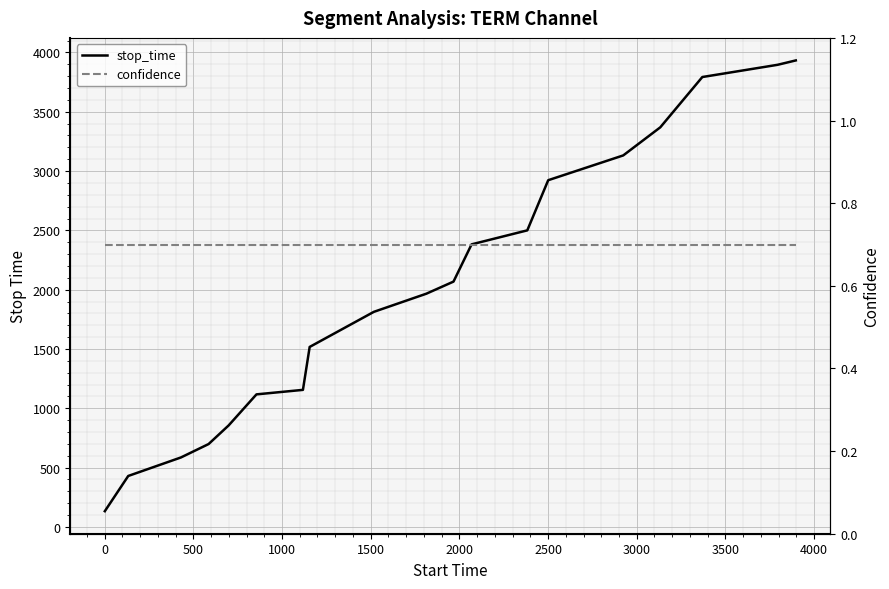

At how many categories does at least one series exceed 3113?

5